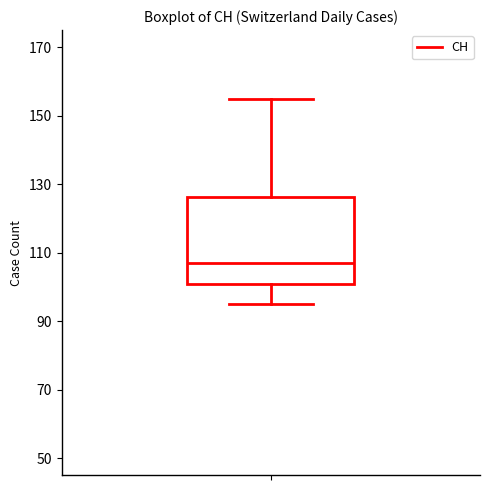

Transcribe this box plot: give where the median line is, the range the box spans, and where the two whiskers end, as read against the y-axis. The values are not printed on the chart, so give them approximately, as read against the axis.

median 108, box 100 to 126, whiskers 96 to 156